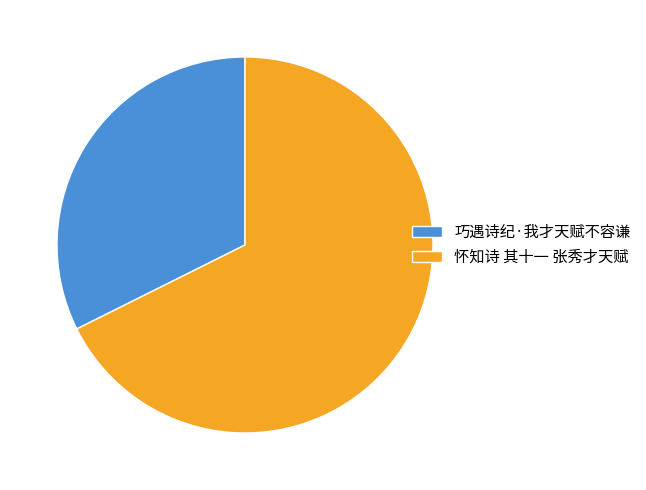

Combined, do 怀知诗 其十一 张秀才天赋 and 巧遇诗纪·我才天赋不容谦 account for over 50%?

Yes